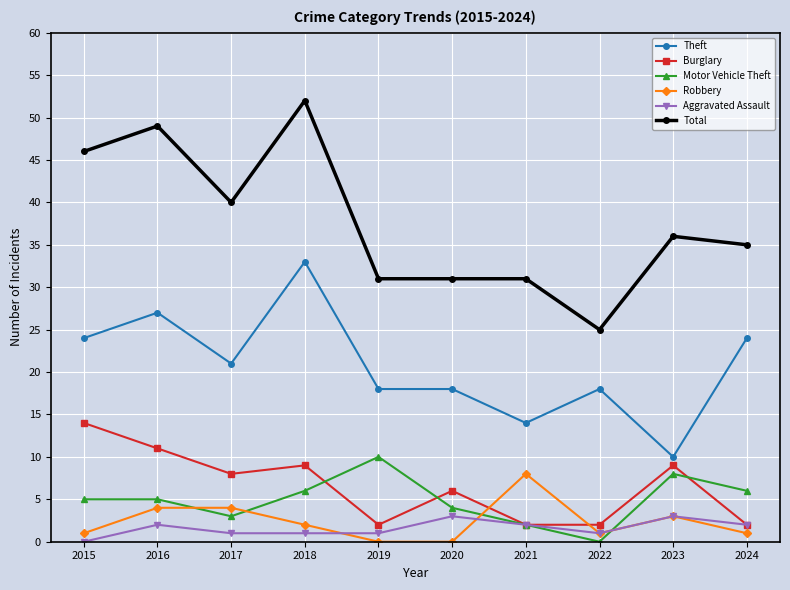

How many categories are shown in the chart?

10